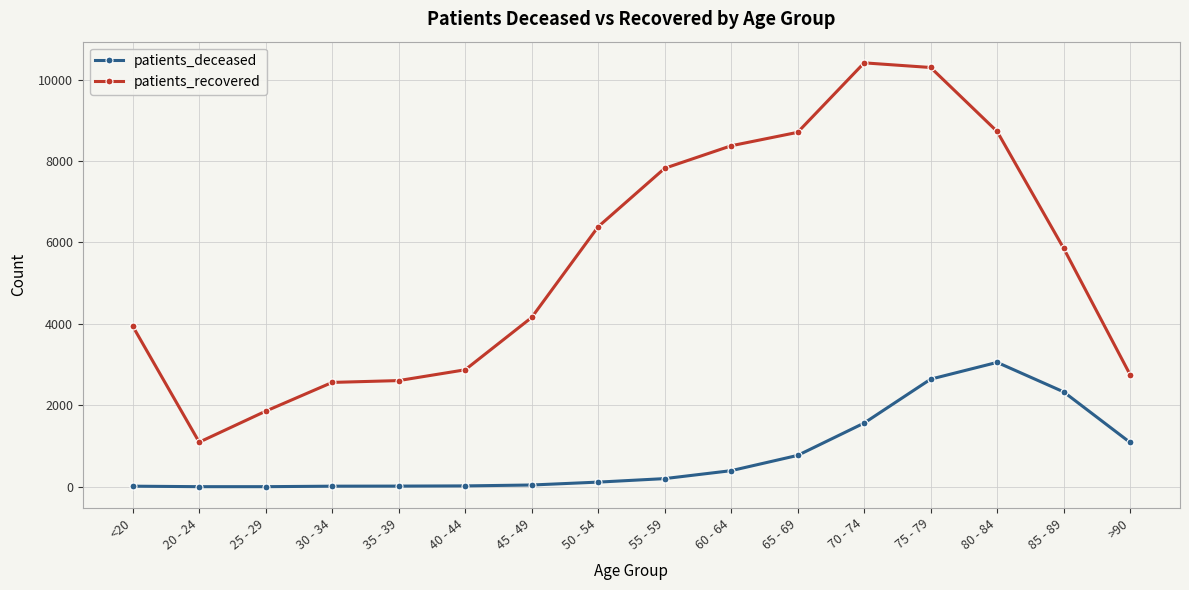

True or false: patients_recovered and patients_deceased cross at least once.

False